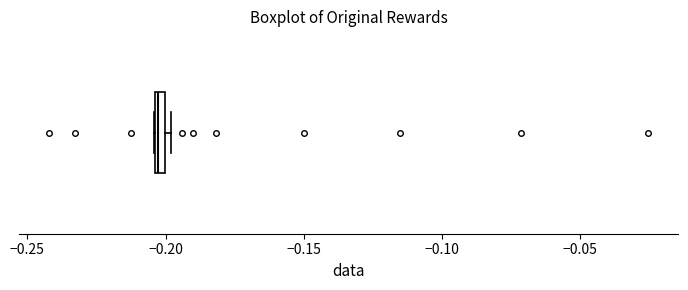

Where is the right edge of the box on the x-axis? The values are not printed on the chart, so give them approximately, as read against the axis.

-0.200